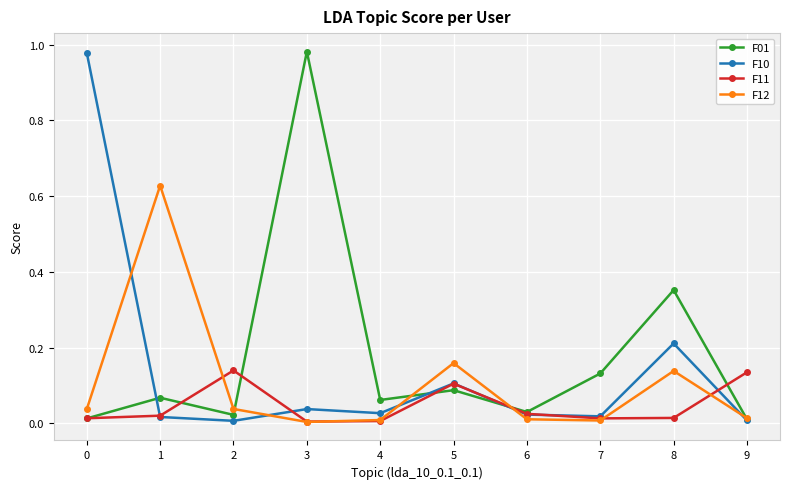

The F10 series shows 0.4 at 8. True or false?

False